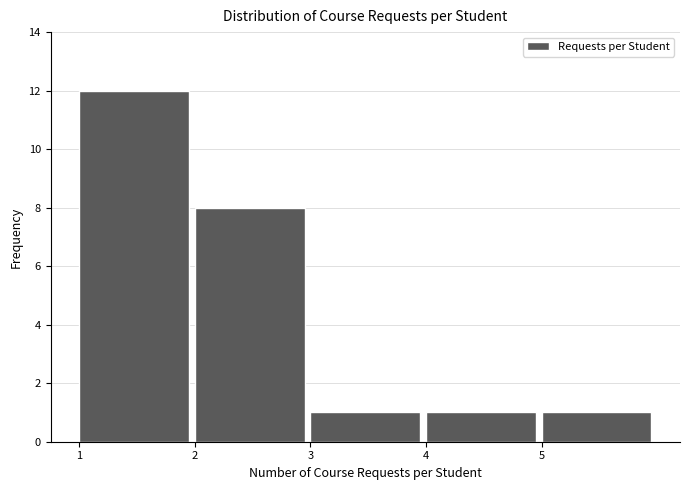

Reading left to right, transcribe all the data shown in this chart.

12	8	1	1	1